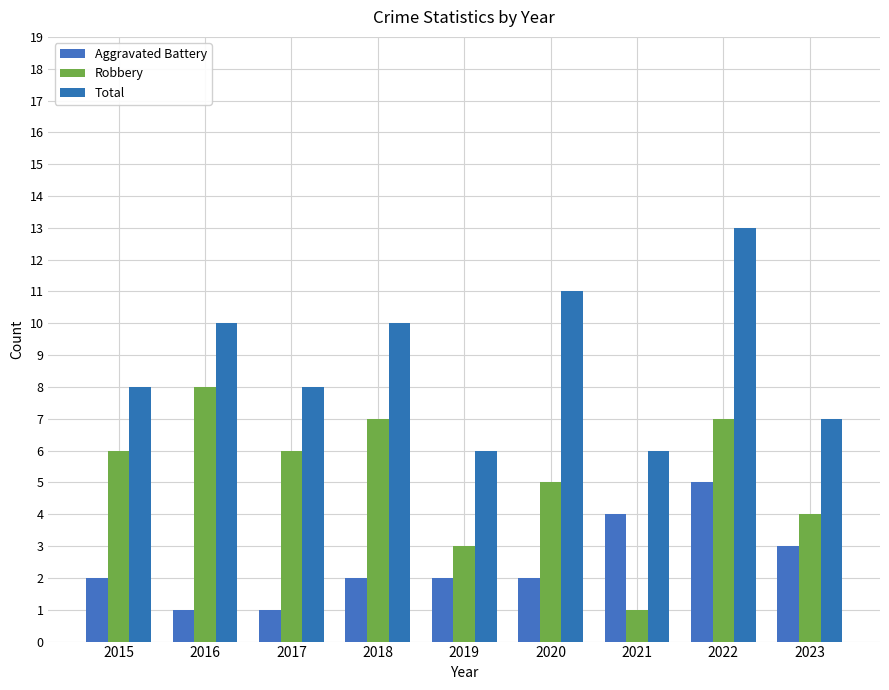

At which label does Aggravated Battery reach its minimum?

2016